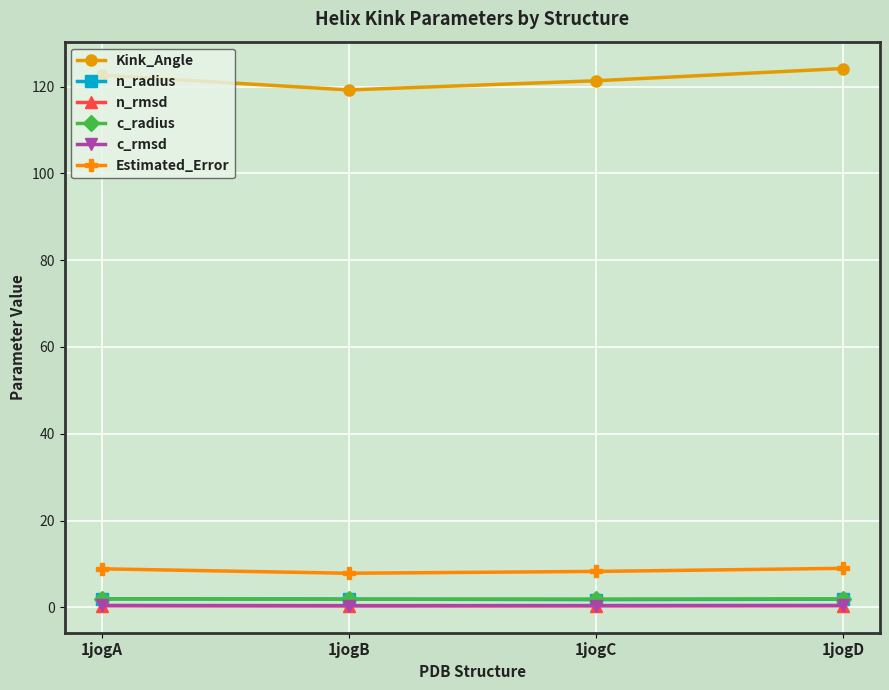

Is it true that Kink_Angle equals 121.3 at 1jogC?

True